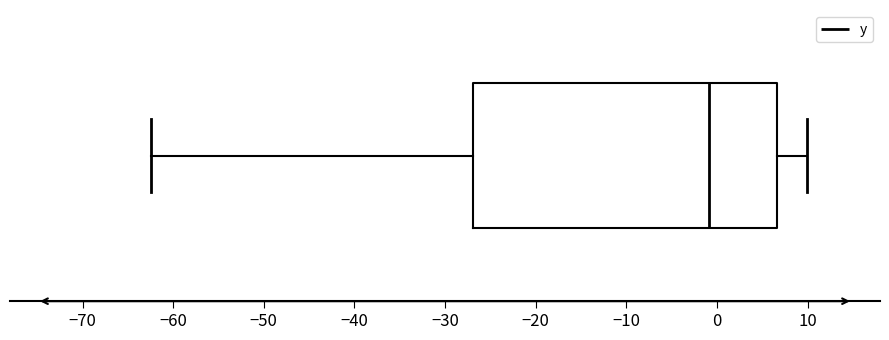

Read this box plot against the x-axis: the position of the median line, the range covered by the box, and the ends of both whiskers. The values are not printed on the chart, so give them approximately, as read against the axis.

median -1, box -27 to 7, whiskers -62 to 10